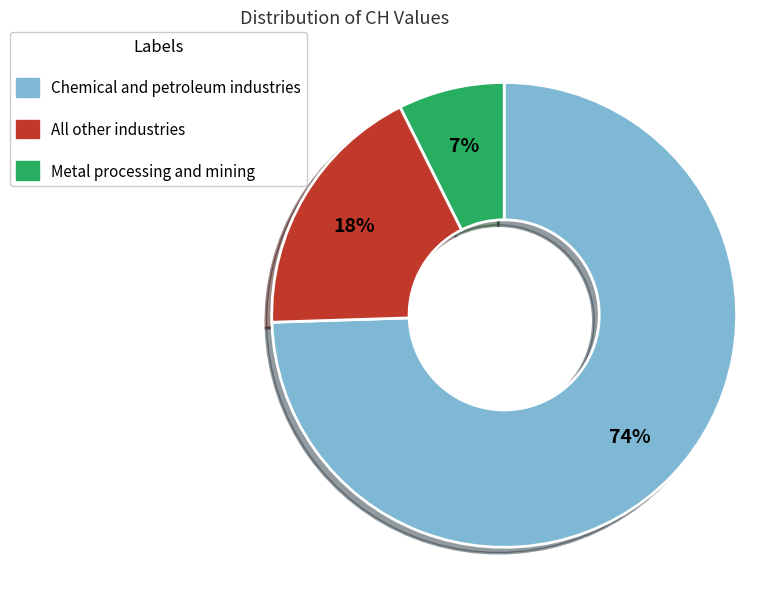

What is the smallest slice in the pie chart?

Metal processing and mining